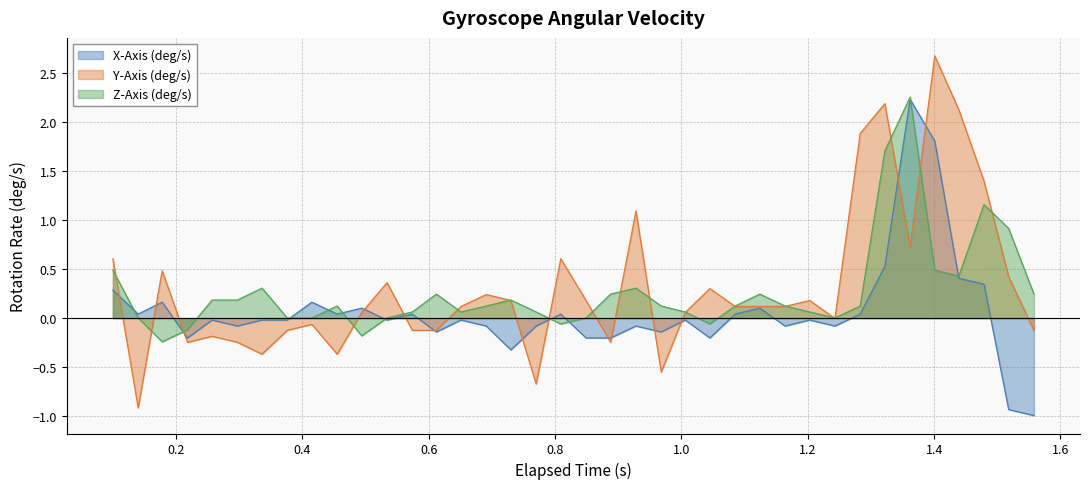

Which series has the largest range (max minus min)?

Y-Axis (deg/s)